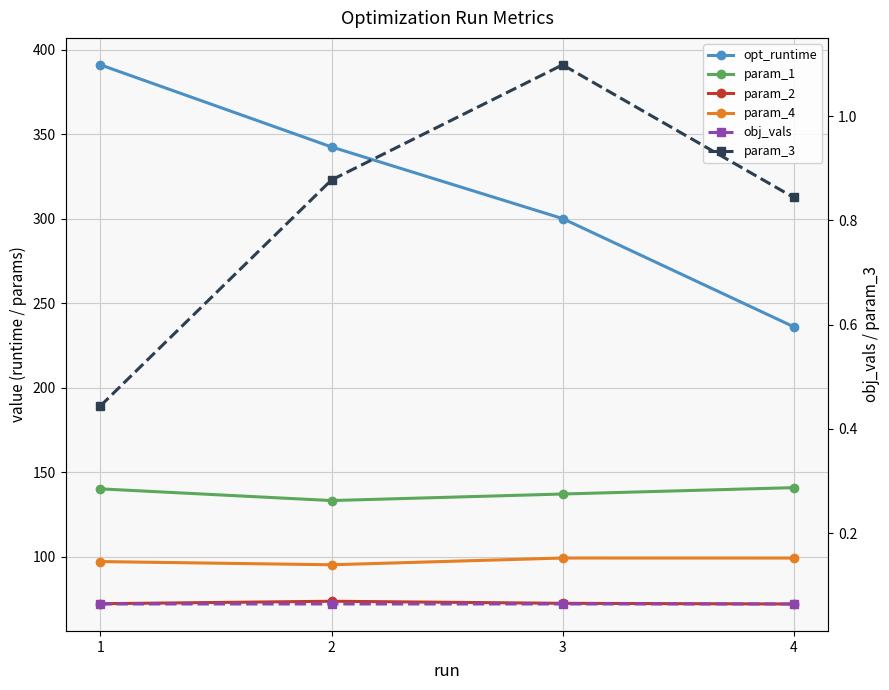

The param_1 series shows 133.2 at 2. True or false?

True